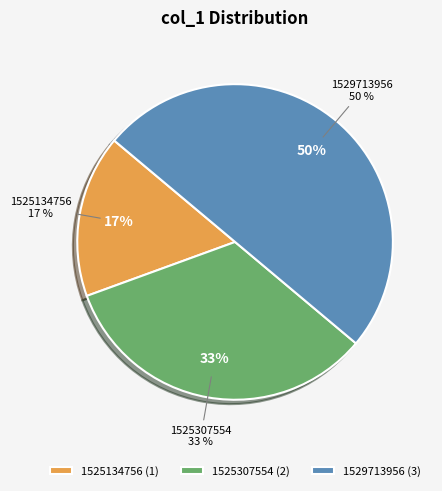

What is the change in value from 1525307554 to 1529713956?

+1